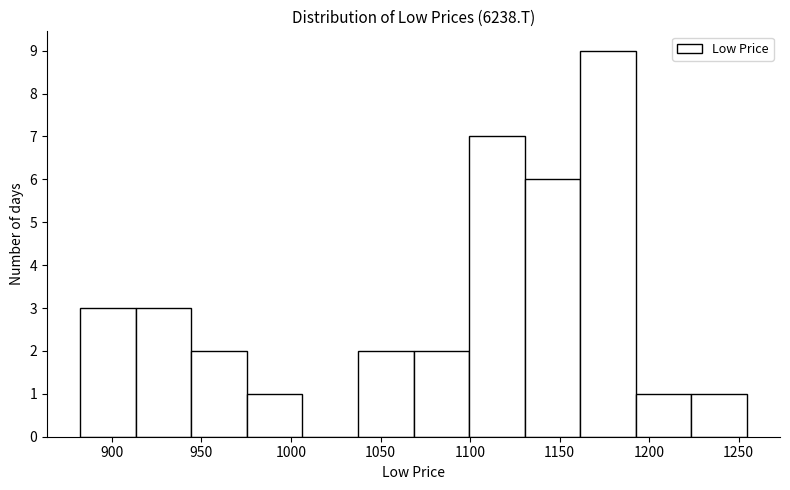

How tall is the bar that spans 975 to 1005 on the x-axis? Neither the bar edges nor the heights are printed on the chart, so give them approximately, as read against the axes.

1